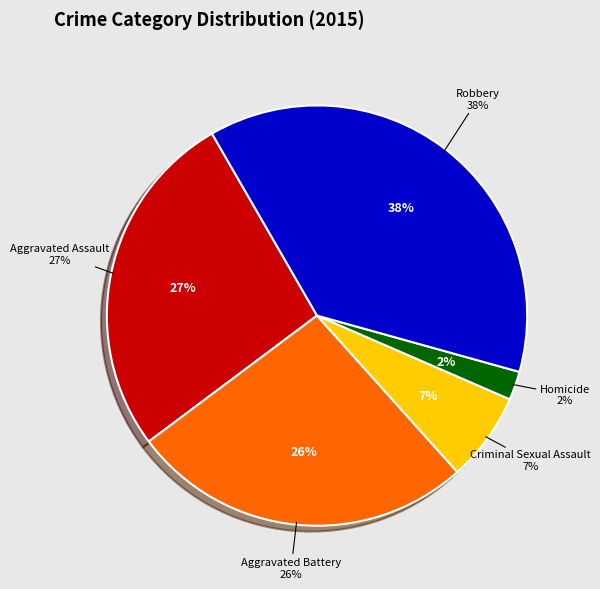

Which slice is the largest?

Robbery